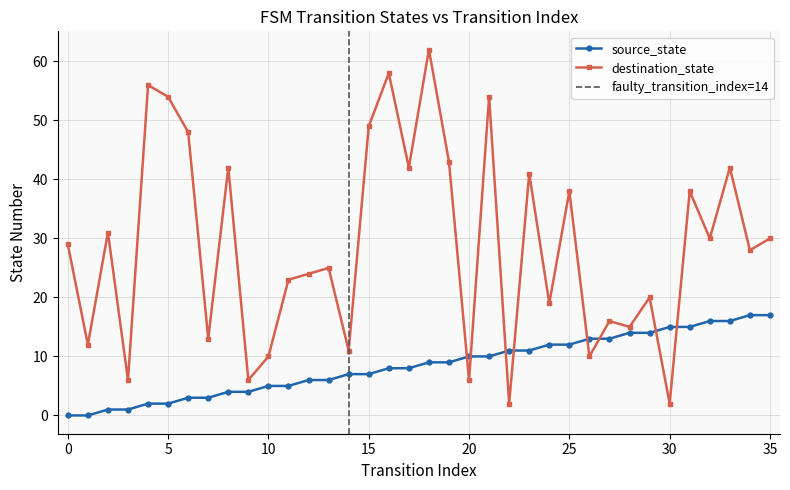

Count the number of categories in the chart.

36